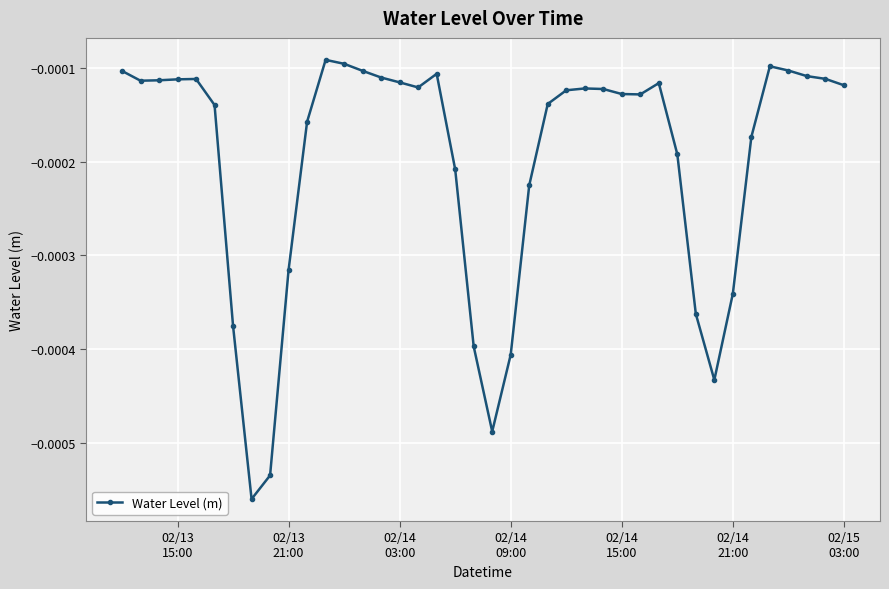

True or false: the data has more than 0 interior local peaks.

True